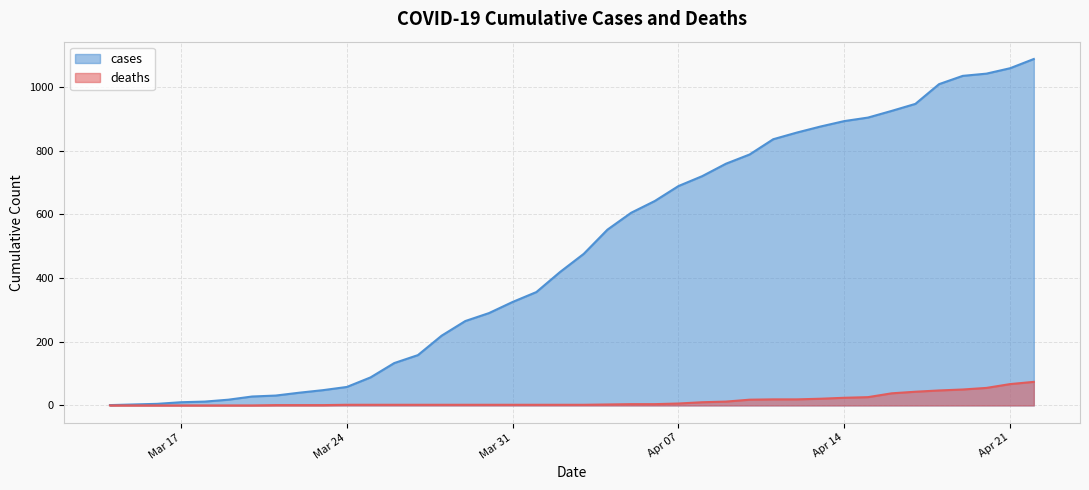

What is the total value across all series at 2020-04-16?

963